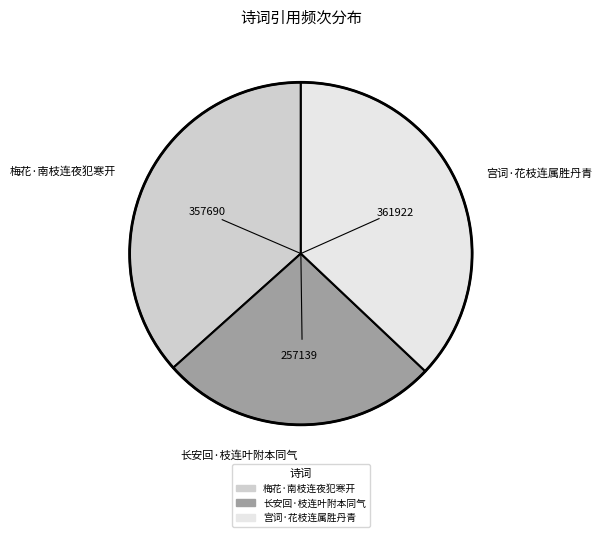

Count the number of slices in the pie.

3